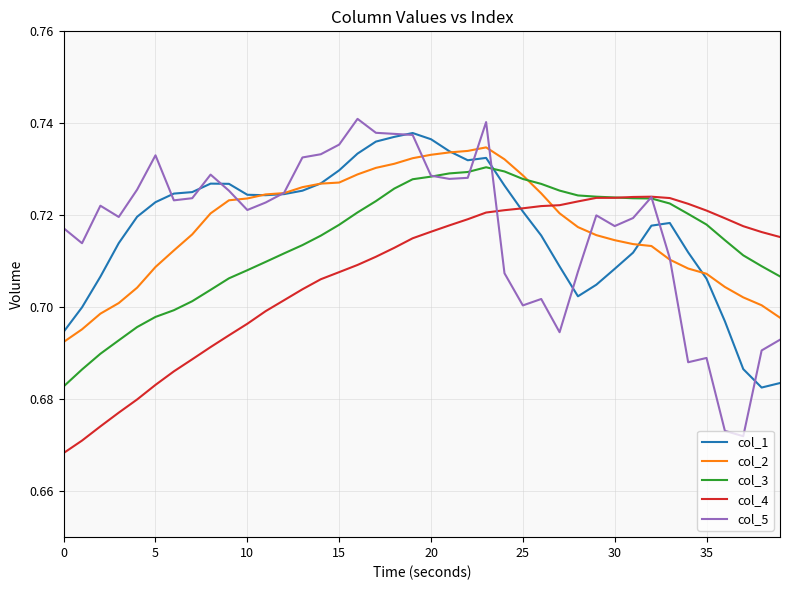

Which series has the largest range (max minus min)?

col_5